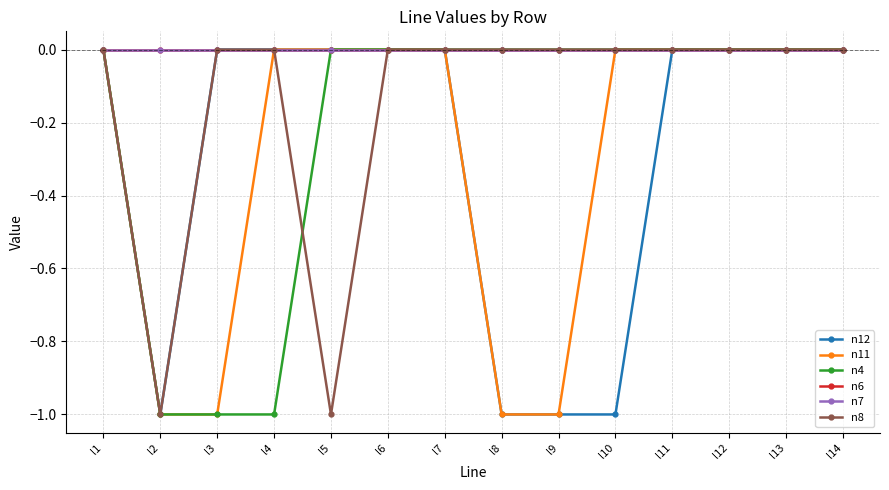

At which category does the chart reach its minimum across all series?

l3